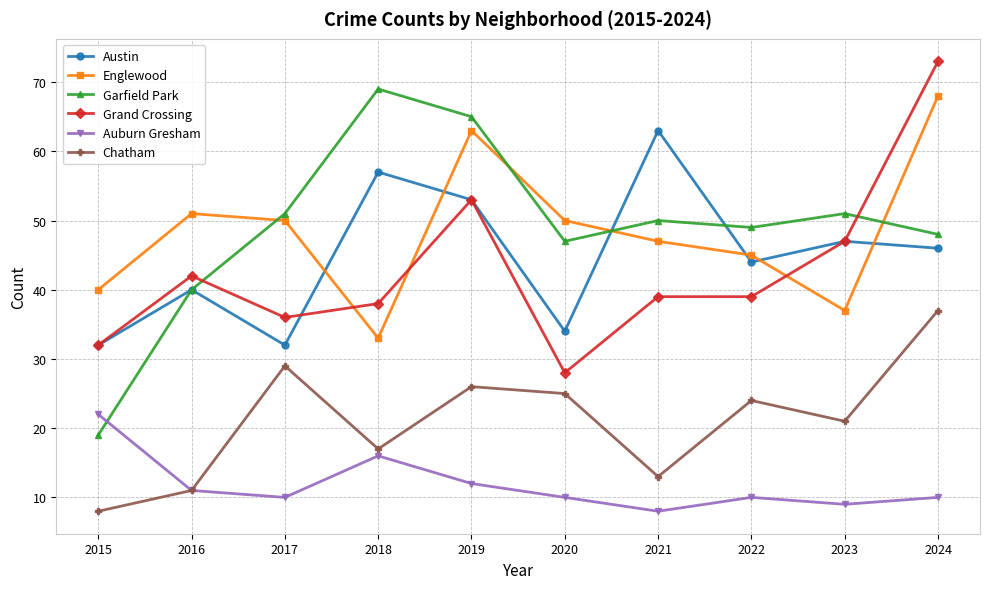

Does the chart have visible grid lines?

Yes